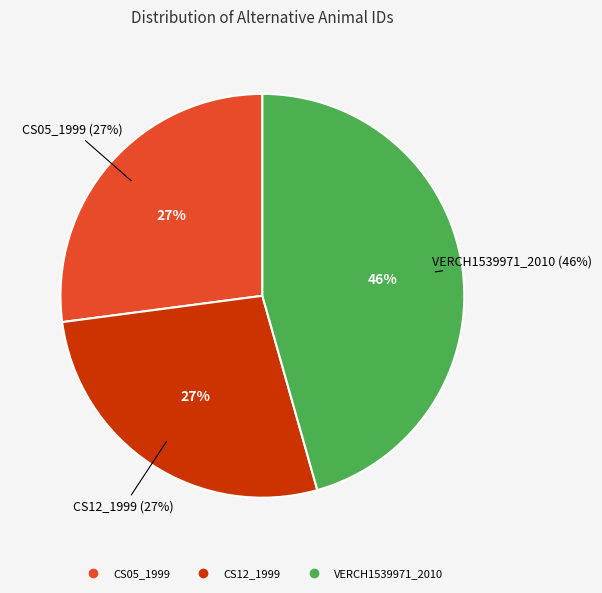

What is the smallest slice in the pie chart?

CS05_1999